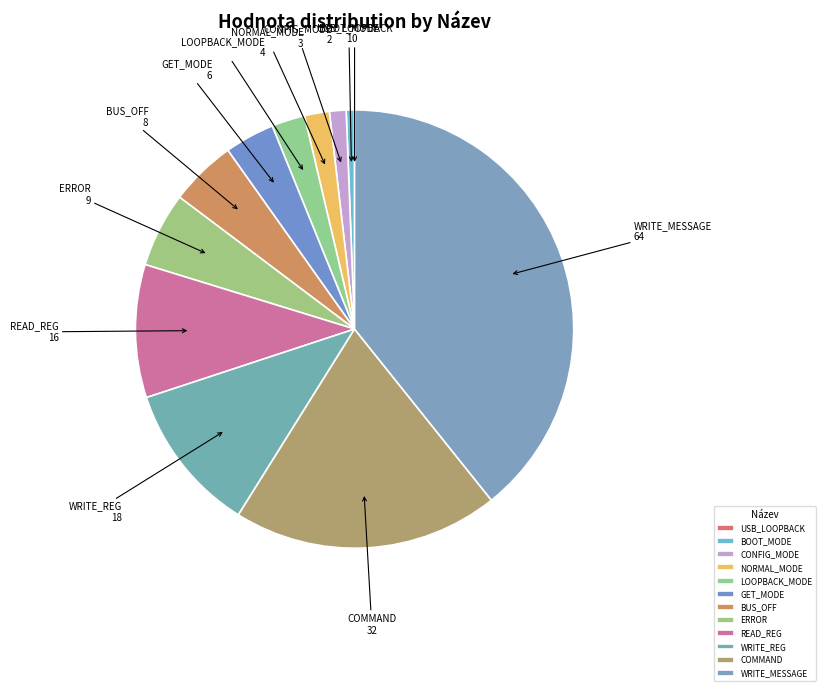

Between ERROR and BUS_OFF, which is larger?

ERROR